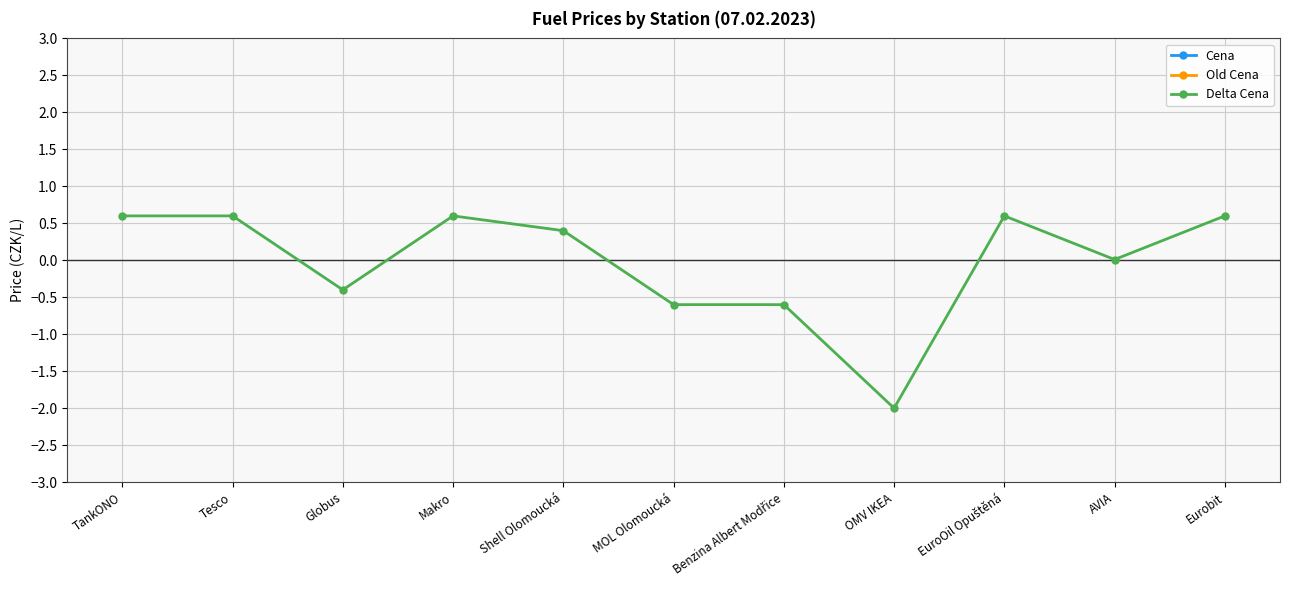

True or false: Cena has a value of 58.0 at EuroOil Opuštěná.

False